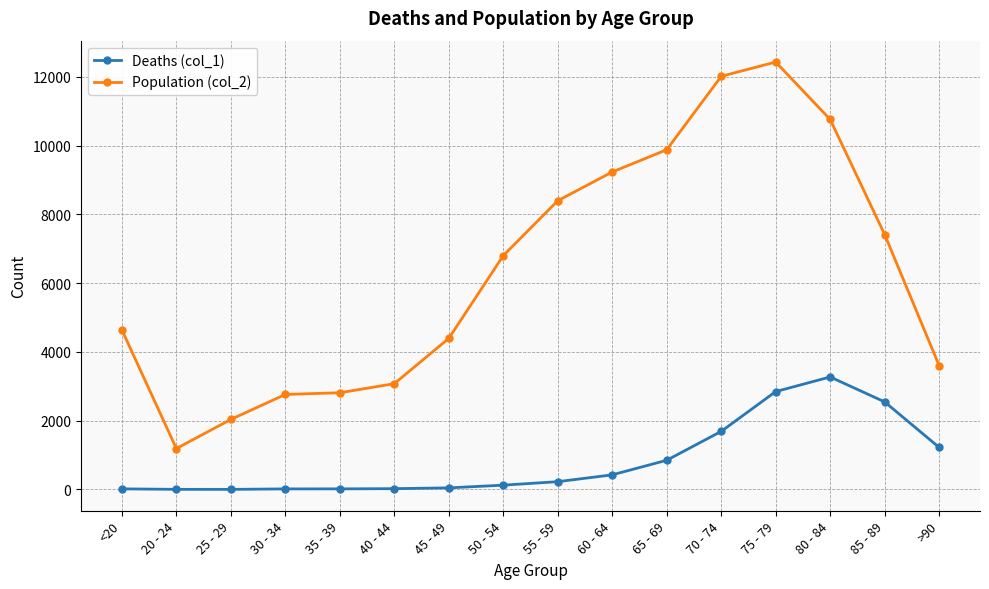

True or false: Deaths (col_1) and Population (col_2) cross at least once.

False